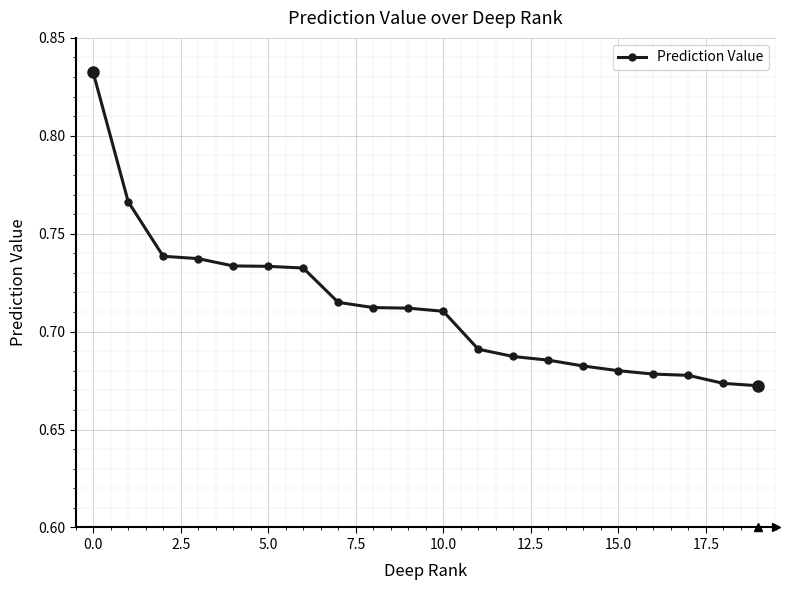

Count the values in the range 0 to 1.

20